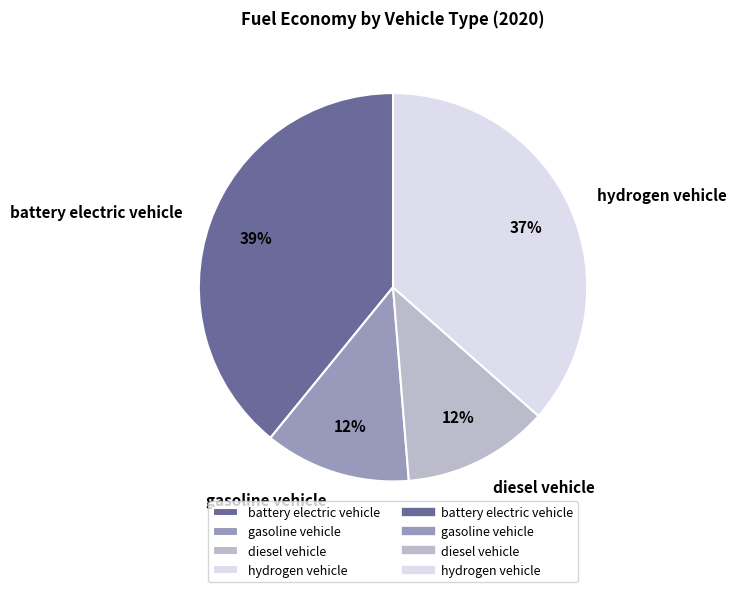

Which category has the biggest portion of the pie?

battery electric vehicle